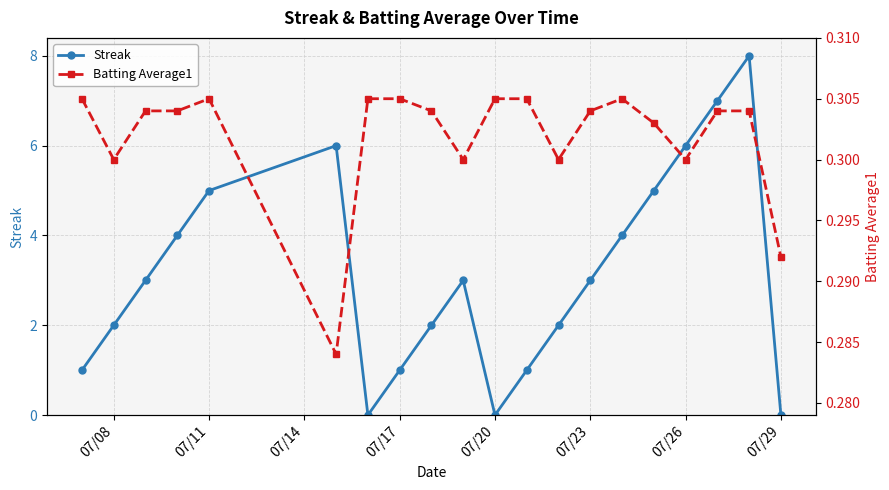

Which series ends up on top after the final intersection of Streak and Batting Average1?

Batting Average1